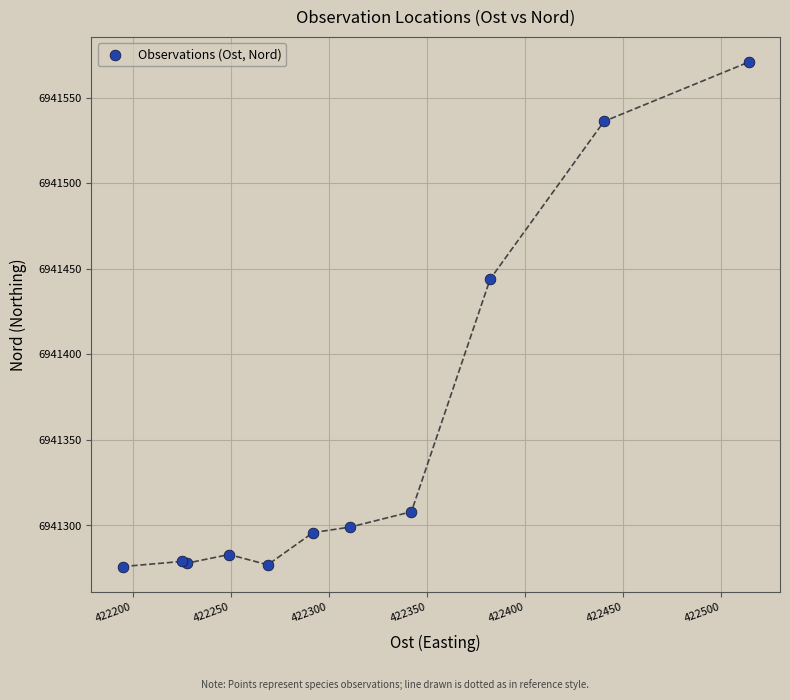

What Y value in the scatter plot is closest to 6941423?

6941444.0